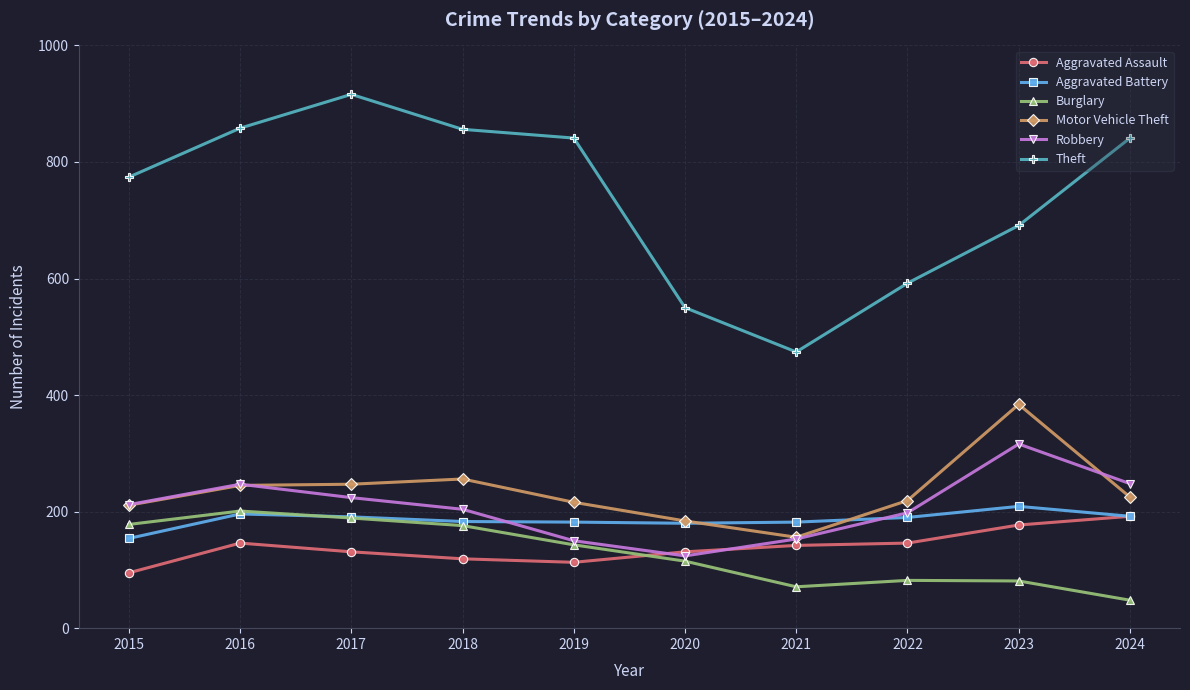

Which series has the largest range (max minus min)?

Theft